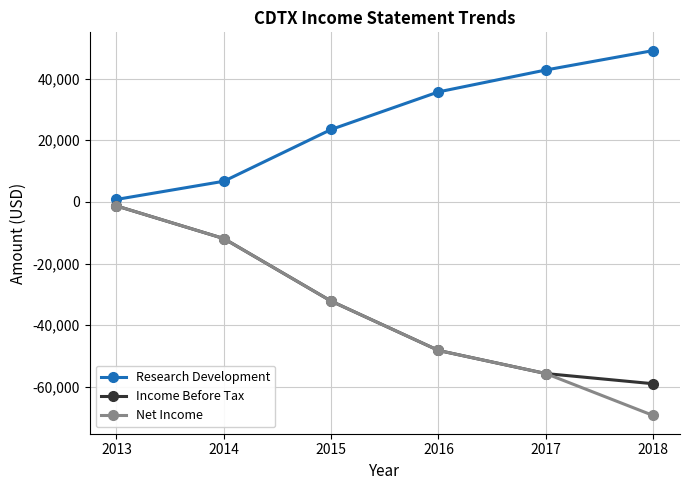

Which series has the largest total across all categories?

Research Development